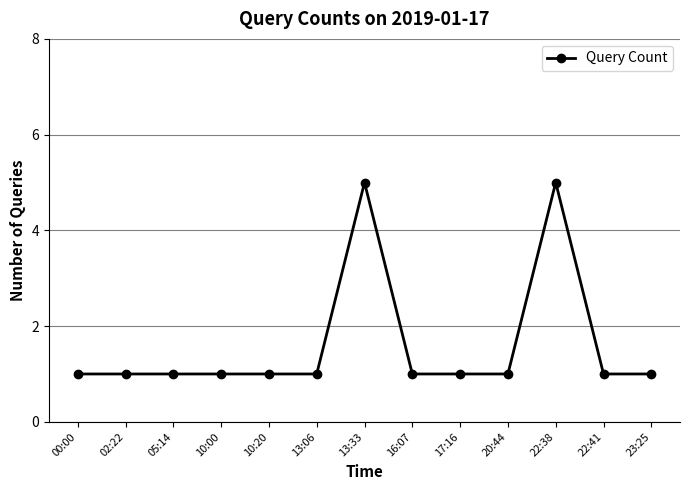

What position from the left is 00:00?

1